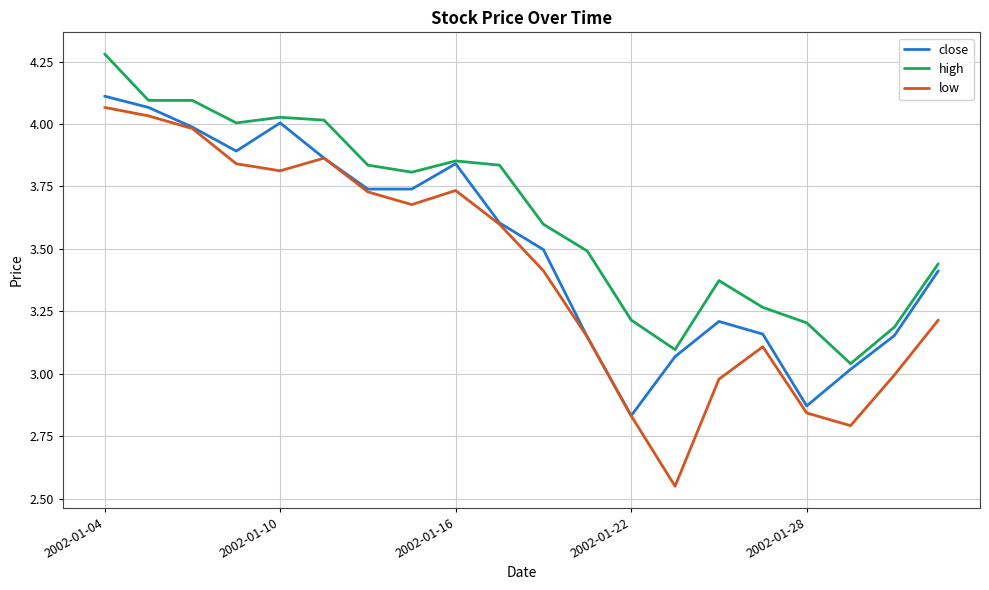

Which series has the widest spread of values?

low